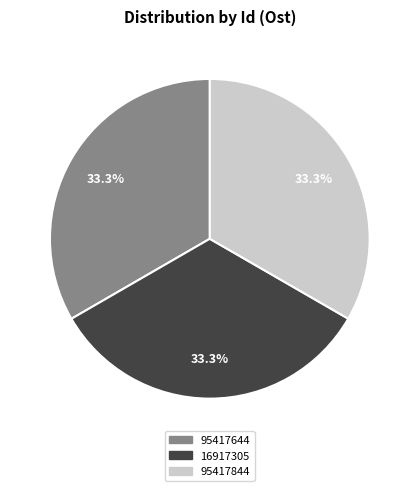

True or false: 95417644 accounts for 33% of the total.

True